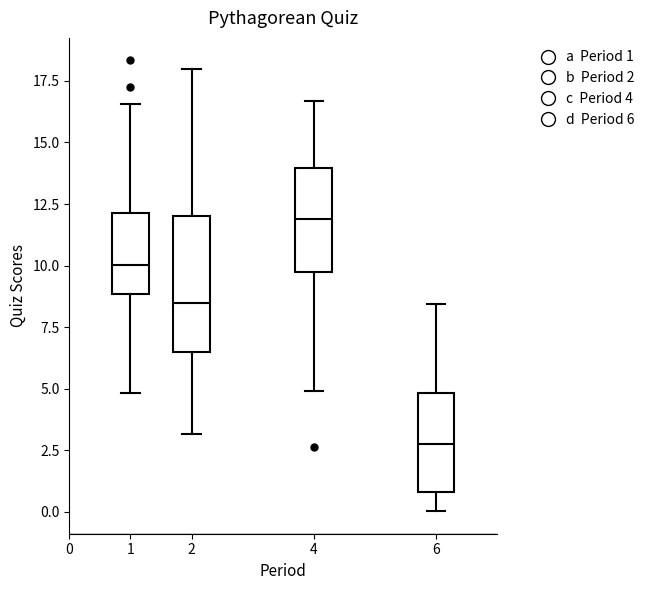

Reading left to right, transcribe this box plot: for each box, give where its median line is, the range the box spans, and where its two whiskers end, as read against the y-axis. The values are not printed on the chart, so give them approximately, as read against the axis.

1: median 10.0, box 9.0 to 12.0, whiskers 5.0 to 16.5
2: median 8.5, box 6.5 to 12.0, whiskers 3.0 to 18.0
4: median 12.0, box 10.0 to 14.0, whiskers 5.0 to 16.5
6: median 2.5, box 1.0 to 5.0, whiskers 0.0 to 8.5